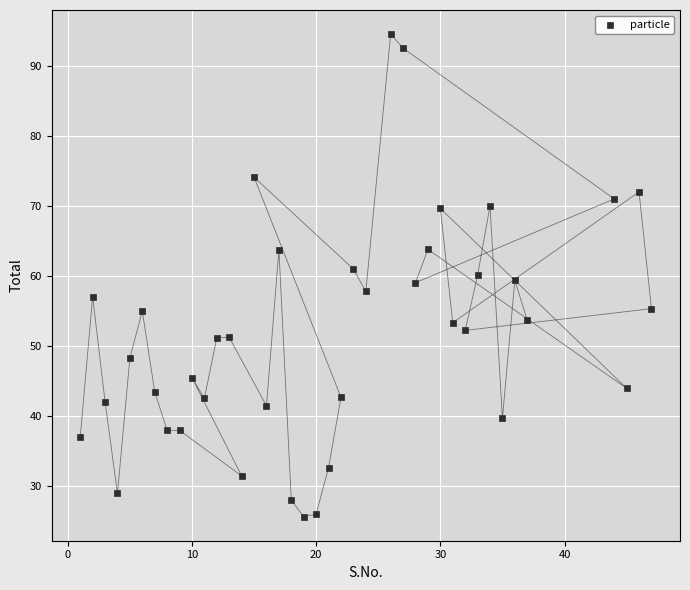

What is the range of X values (max minus min)?

46.0